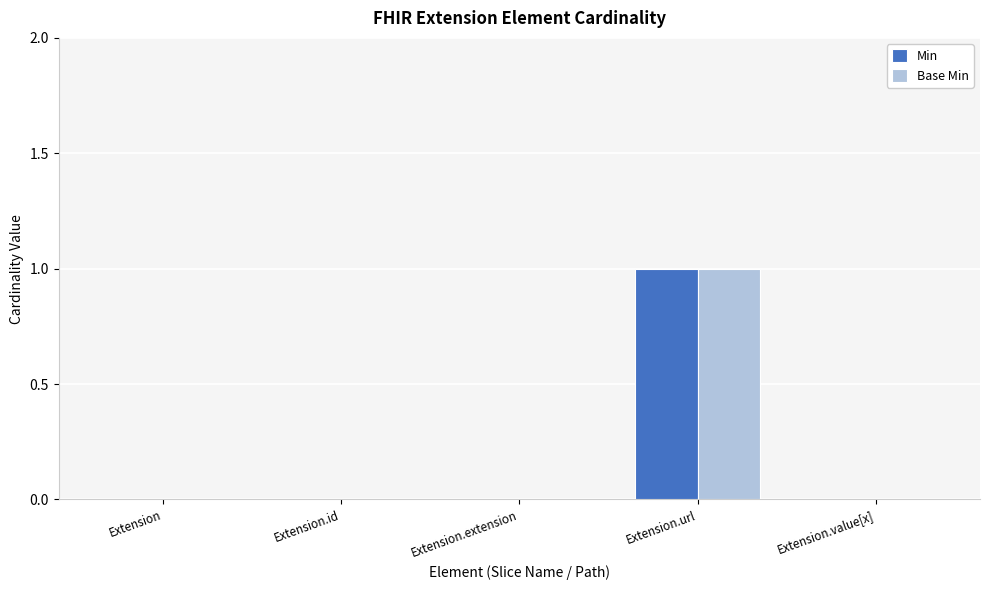

At which category does the chart reach its peak across all series?

Extension.url